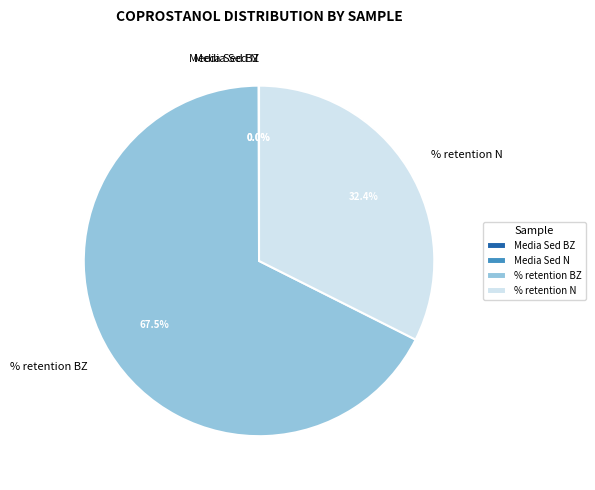

True or false: Media Sed N accounts for 0% of the total.

True